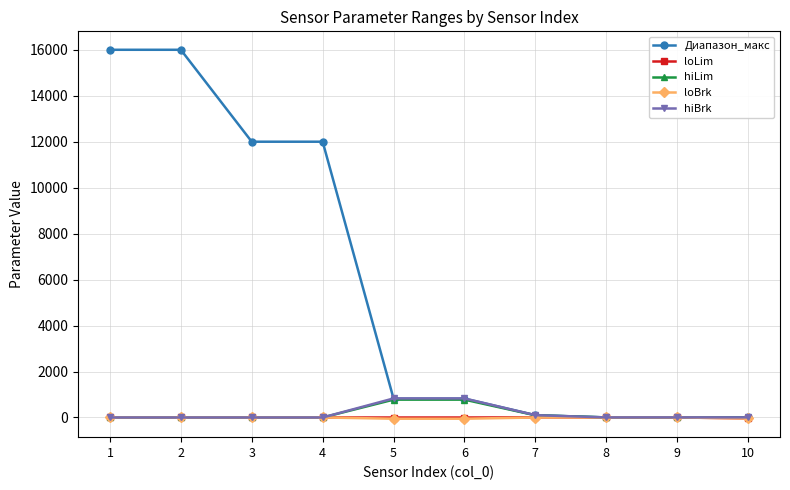

Which series changed the most between 3 and 10?

Диапазон_макс